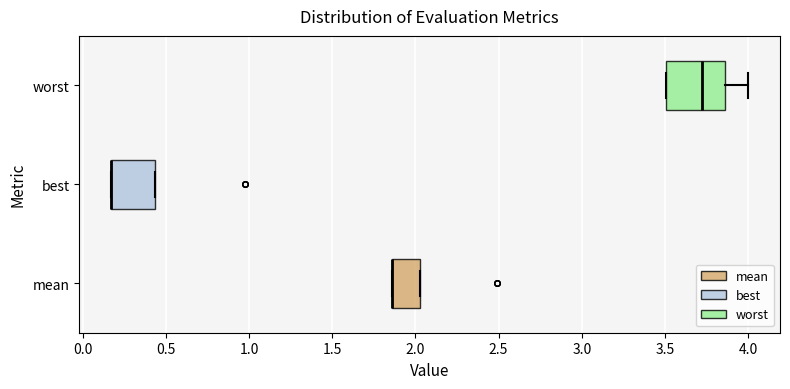

Which box is the widest, from its left edge to its right edge?

worst